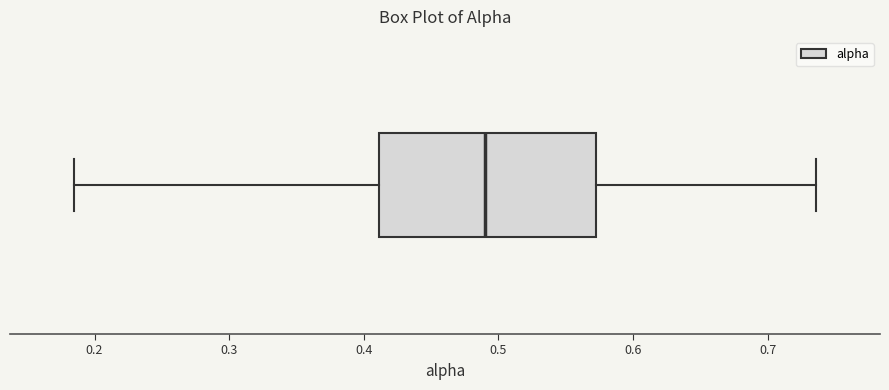

Read this box plot against the x-axis: the position of the median line, the range covered by the box, and the ends of both whiskers. The values are not printed on the chart, so give them approximately, as read against the axis.

median 0.49, box 0.41 to 0.57, whiskers 0.18 to 0.74